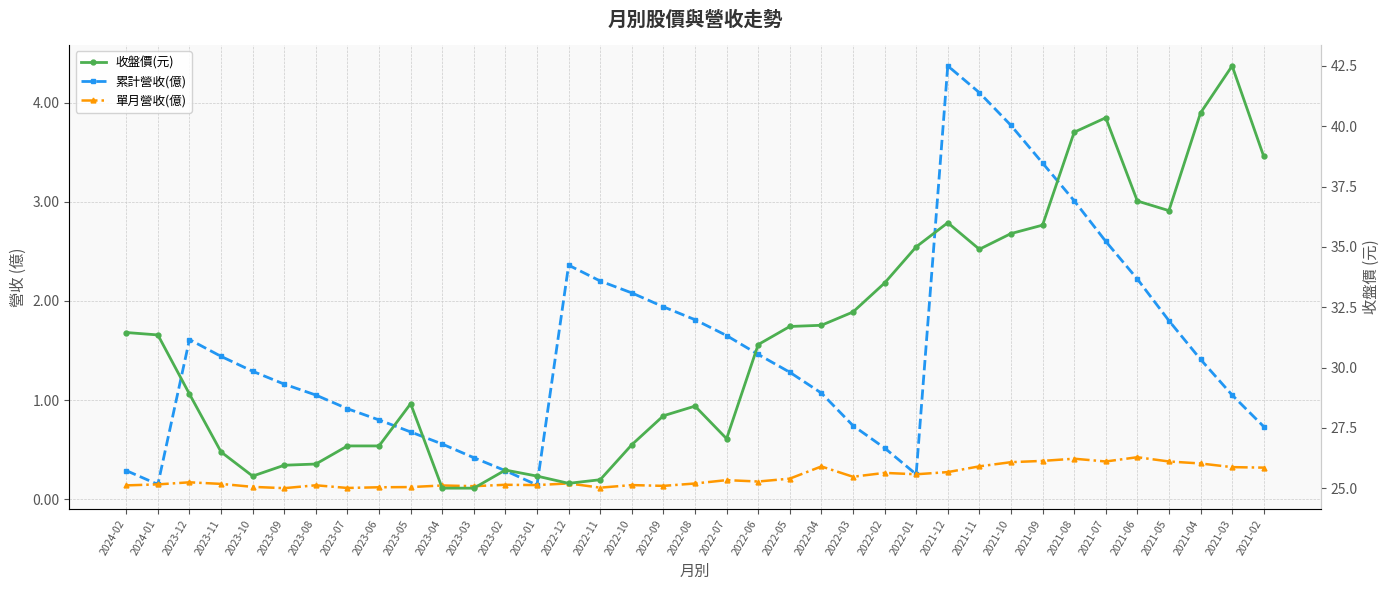

True or false: 累計營收(億) and 收盤價(元) intersect in this chart.

False